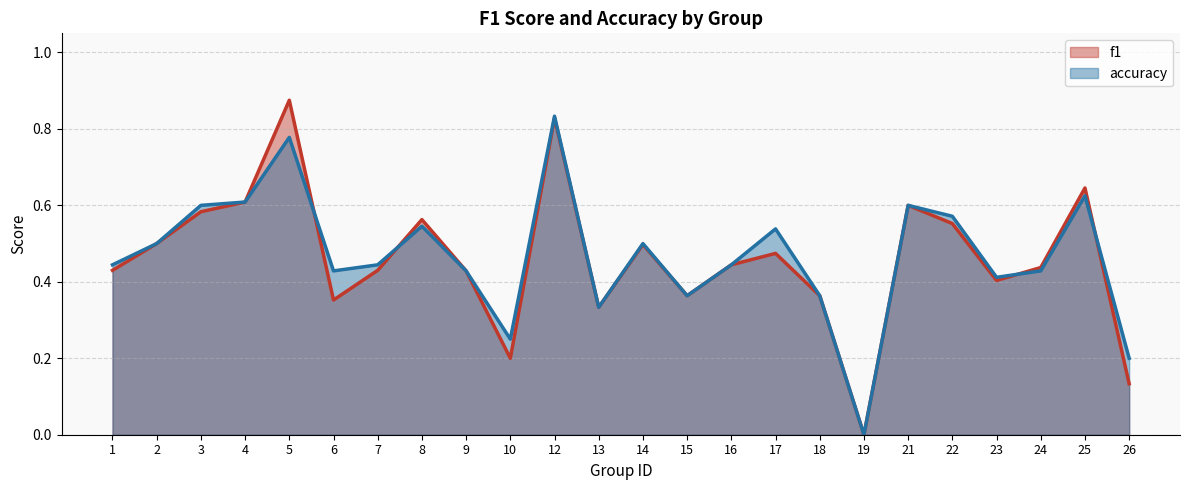

What is the maximum value for accuracy?

0.8